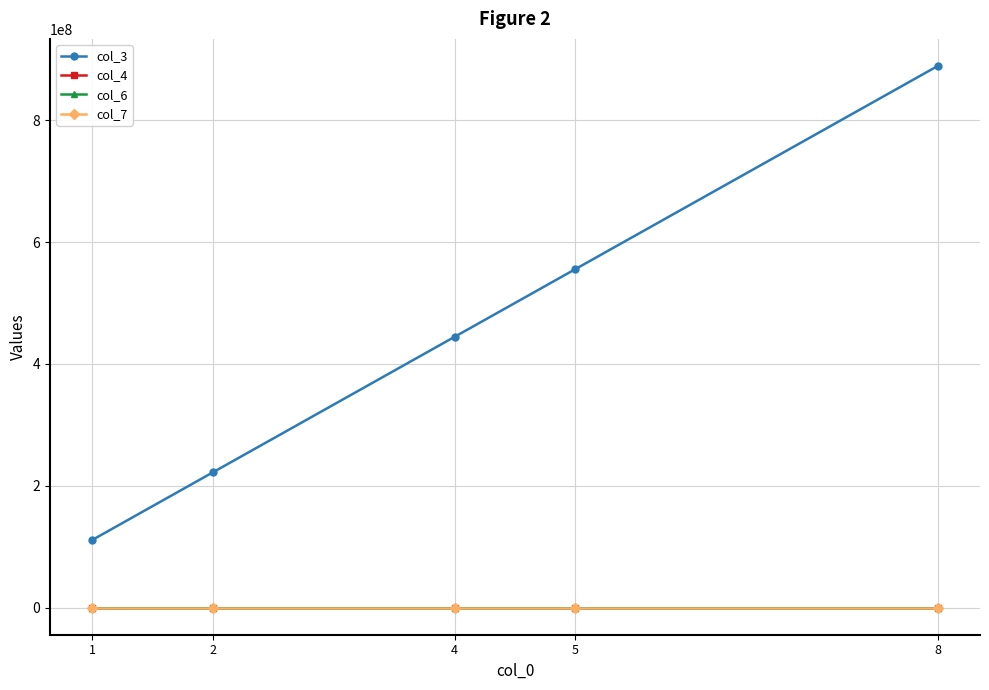

Reading left to right, transcribe all the data shown in this chart.

col_3: 111111111	222222222	444444444	555555555	888888888
col_4: 1	1	1	1	1
col_6: 4	4	4	4	4
col_7: 1	1	1	1	1